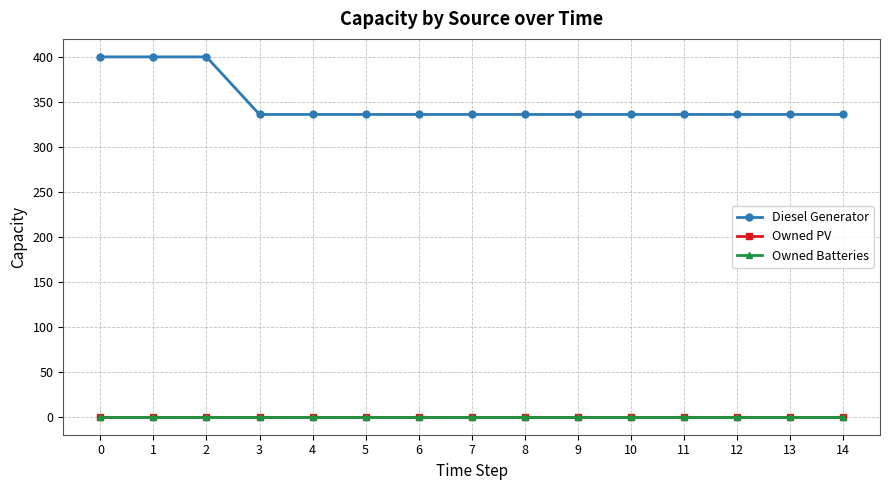

Is this an area chart (filled region under the line)?

No